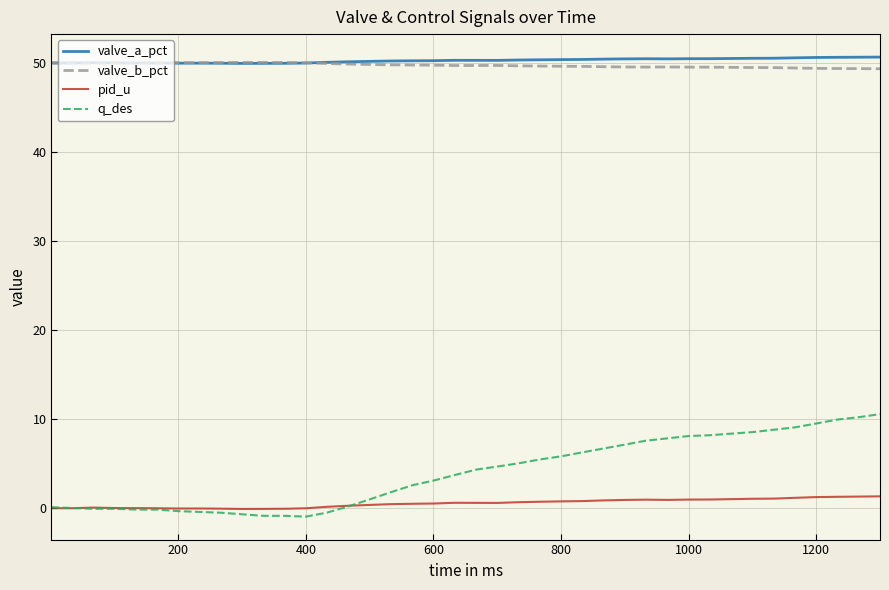

In valve_a_pct, how many points are higher than both neighbors (excluding endpoints)?

4